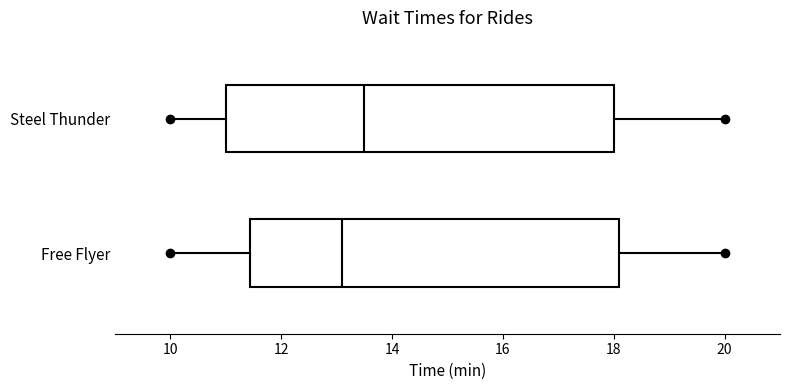

Reading bottom to top, transcribe this box plot: for each box, give where its median line is, the range the box spans, and where its two whiskers end, as read against the x-axis. The values are not printed on the chart, so give them approximately, as read against the axis.

Free Flyer: median 13.0, box 11.4 to 18.0, whiskers 10.0 to 20.0
Steel Thunder: median 13.6, box 11.0 to 18.0, whiskers 10.0 to 20.0